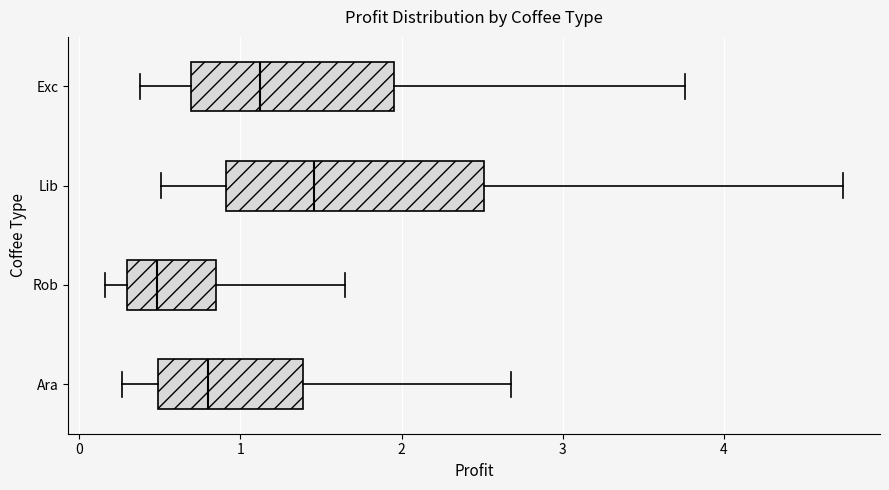

Comparing the boxes themselves (not the whiskers), which one is the widest?

Lib